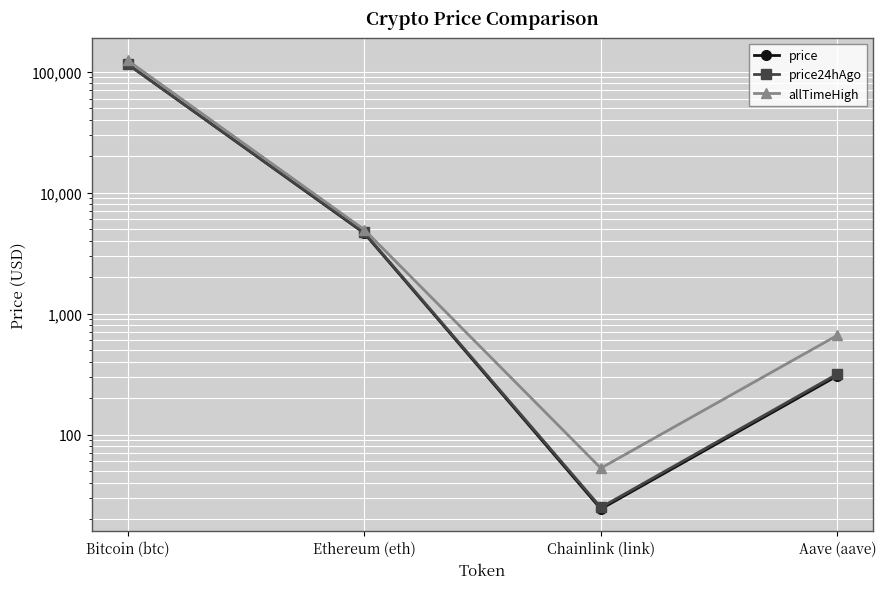

How many interior local valleys does the price series have?

1